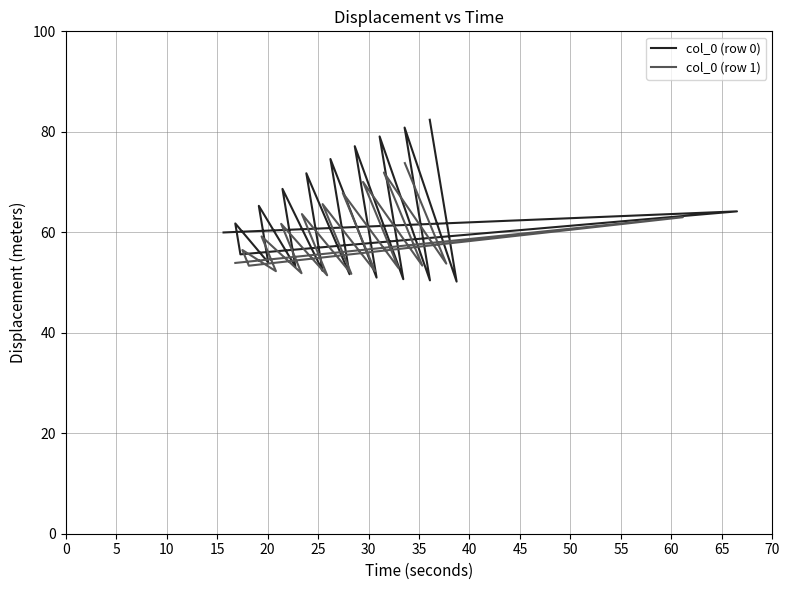

At how many categories does at least one series exceed 77?

4